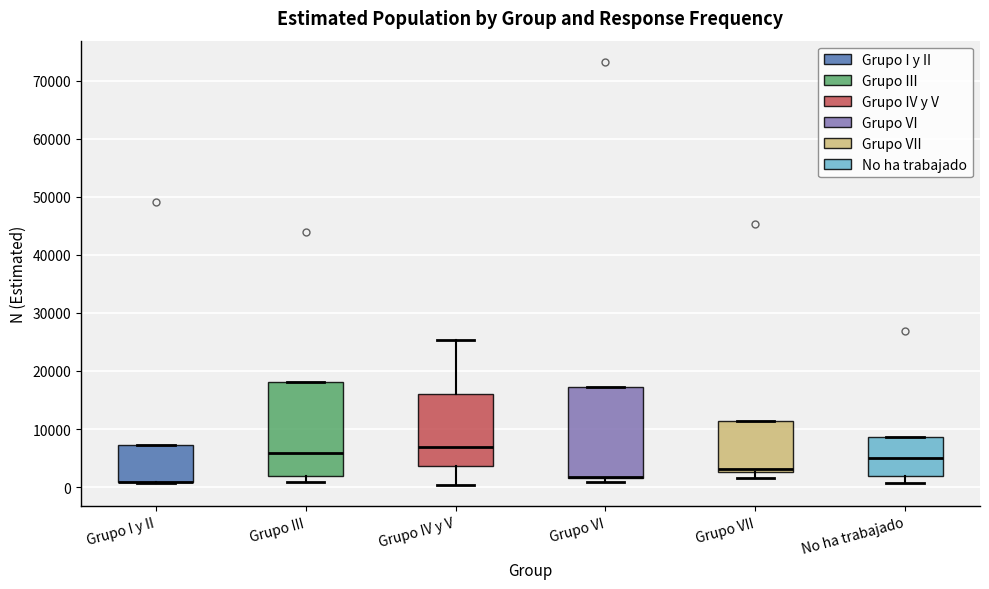

Where is the lower edge of the box for Grupo VII on the y-axis? The values are not printed on the chart, so give them approximately, as read against the axis.

3000